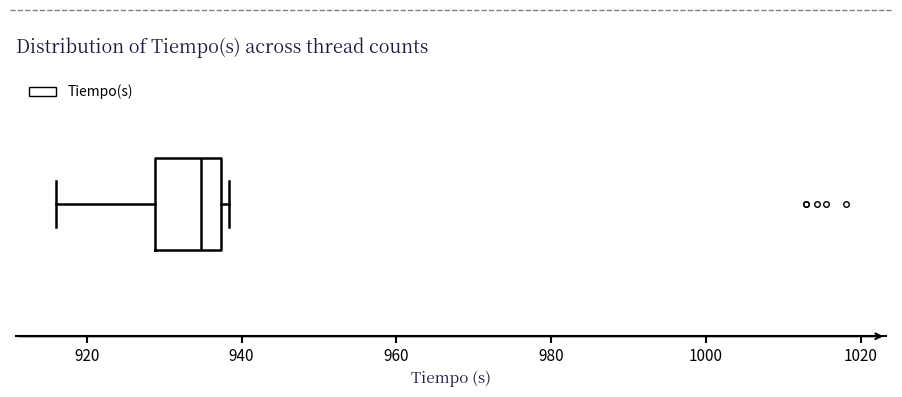

Read this box plot against the x-axis: the position of the median line, the range covered by the box, and the ends of both whiskers. The values are not printed on the chart, so give them approximately, as read against the axis.

median 934, box 928 to 938, whiskers 916 to 938 (just right of the box's right edge)